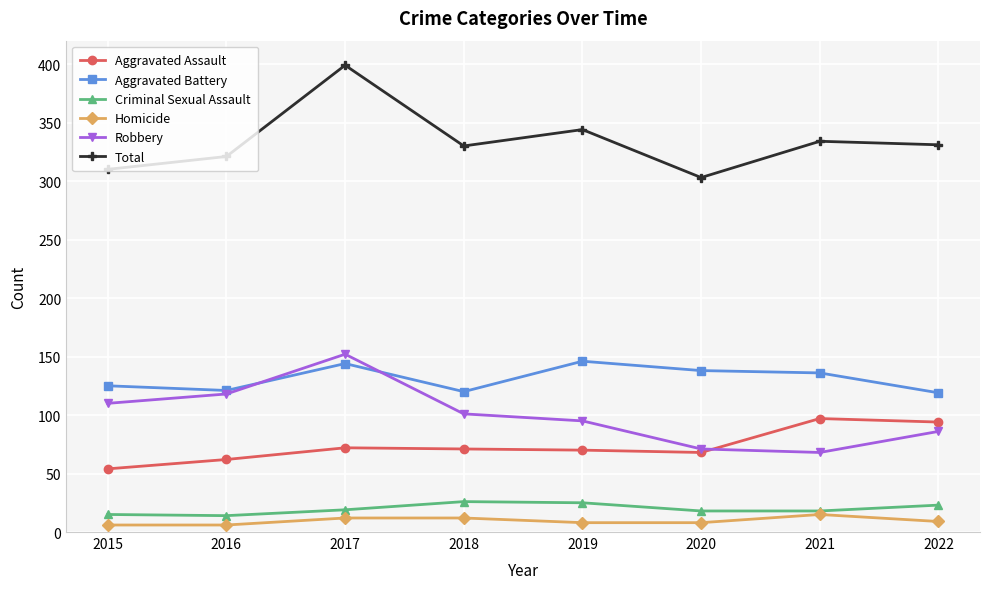

Which series has the largest total across all categories?

Total